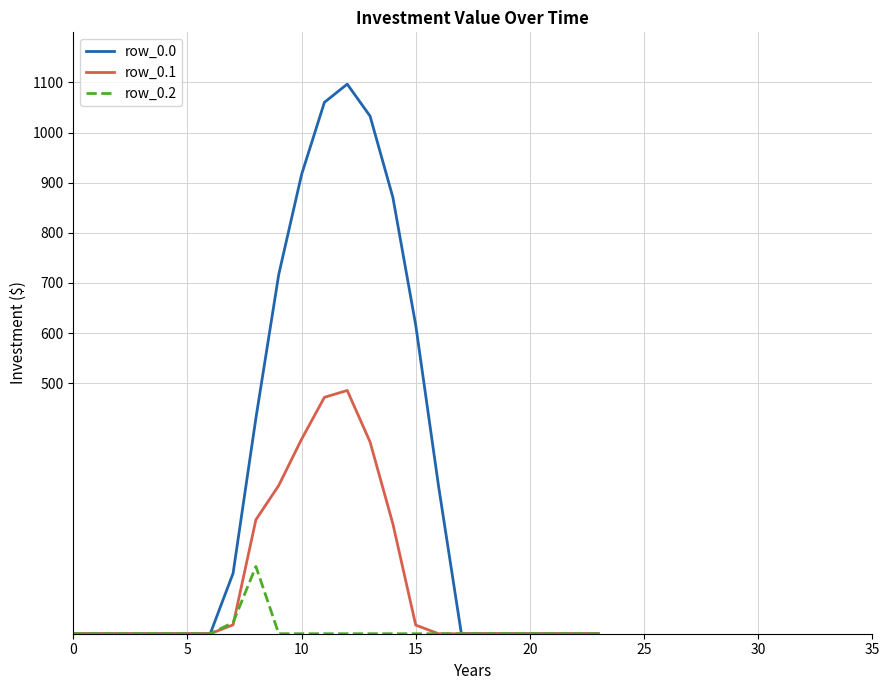

Is this an area chart (filled region under the line)?

No